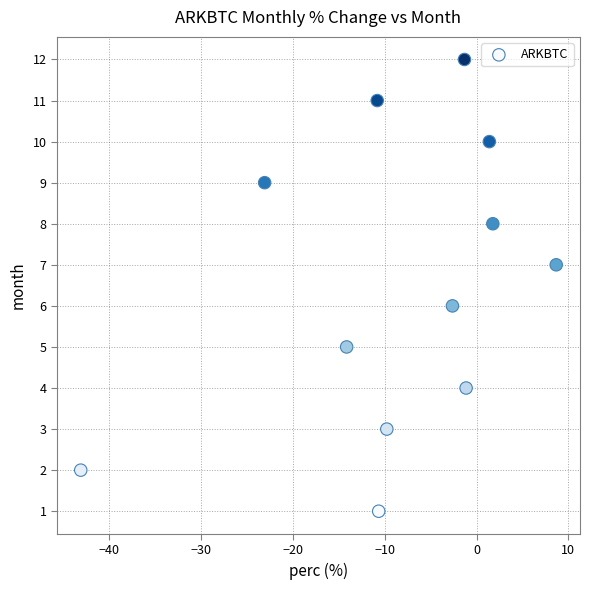

What is the range of Y values (max minus min)?

11